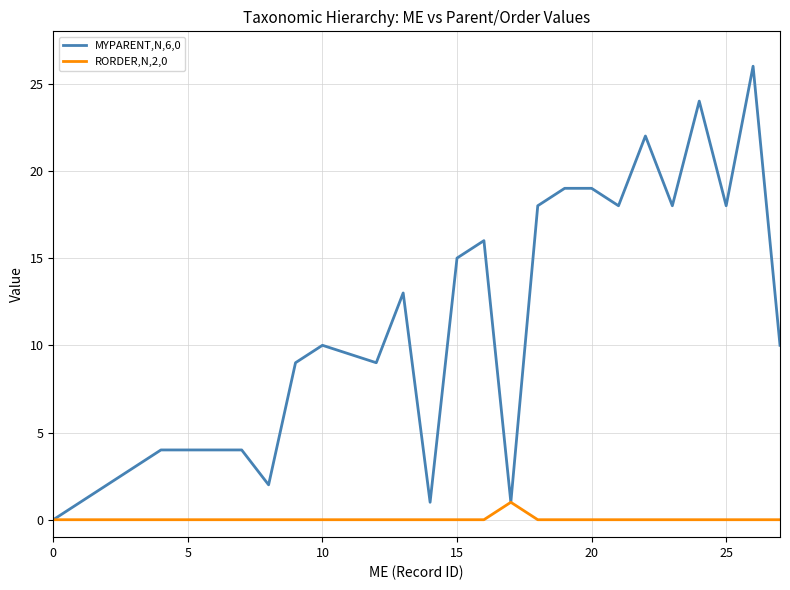

Which series has the largest total across all categories?

MYPARENT,N,6,0